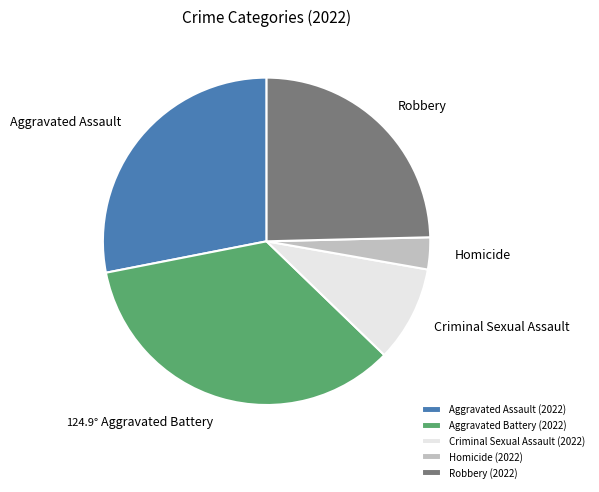

Is the sum of Aggravated Assault and Criminal Sexual Assault greater than half?

No